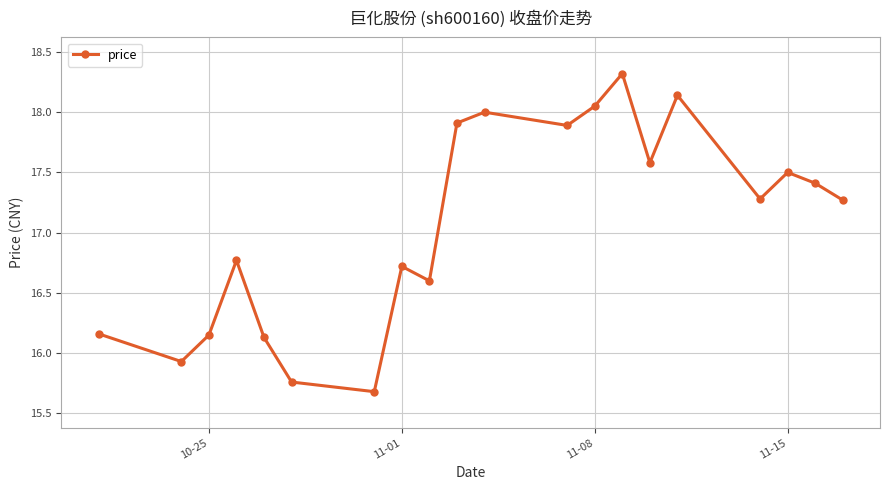

What is the value of the 19th point from the left?

17.4